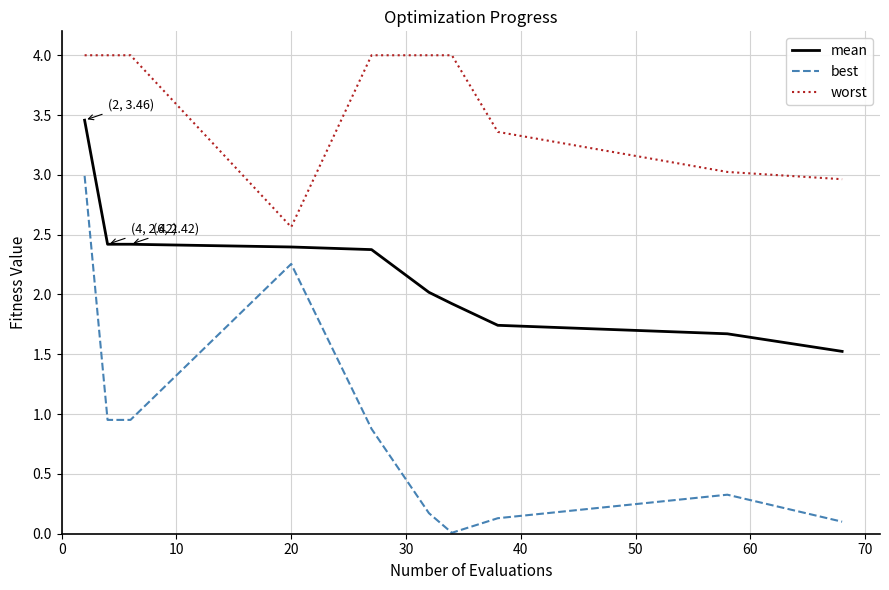

True or false: worst and mean cross at least once.

False